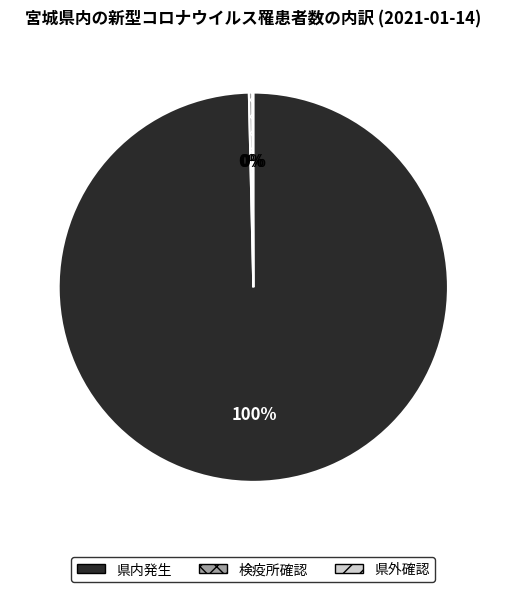

Does 検疫所確認 represent more than half of the total?

No